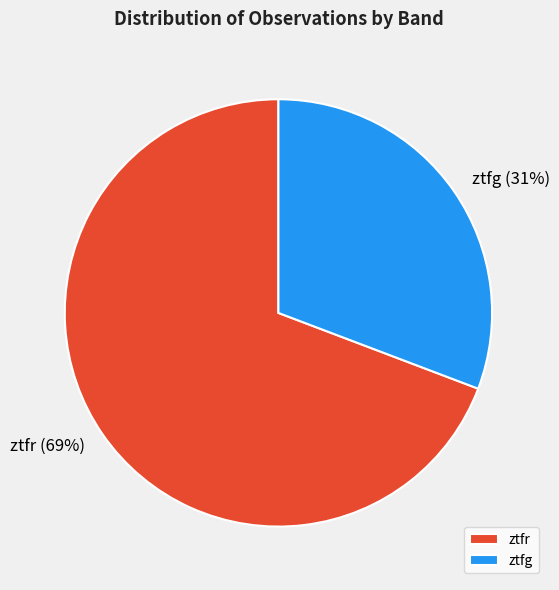

What is the largest slice in the pie chart?

ztfr